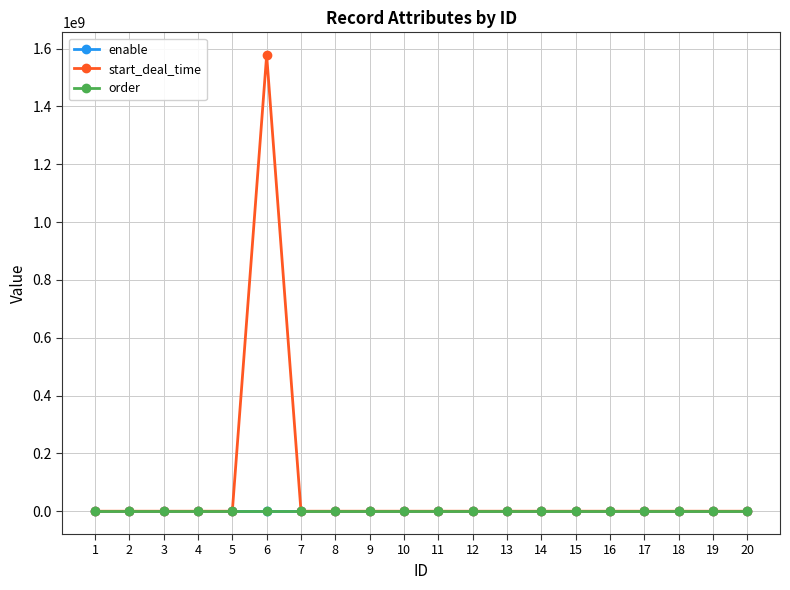

True or false: order has more than 0 points higher than both neighbors.

True